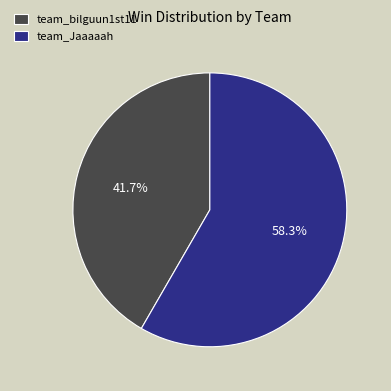

To the nearest percent, what percentage of the pie is team_Jaaaaah?

58%